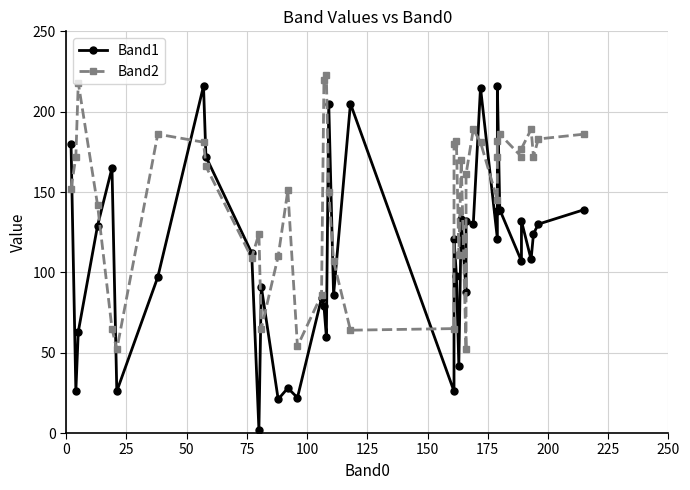

Rank the series by their average value, from lowest to highest.

Band1, Band2